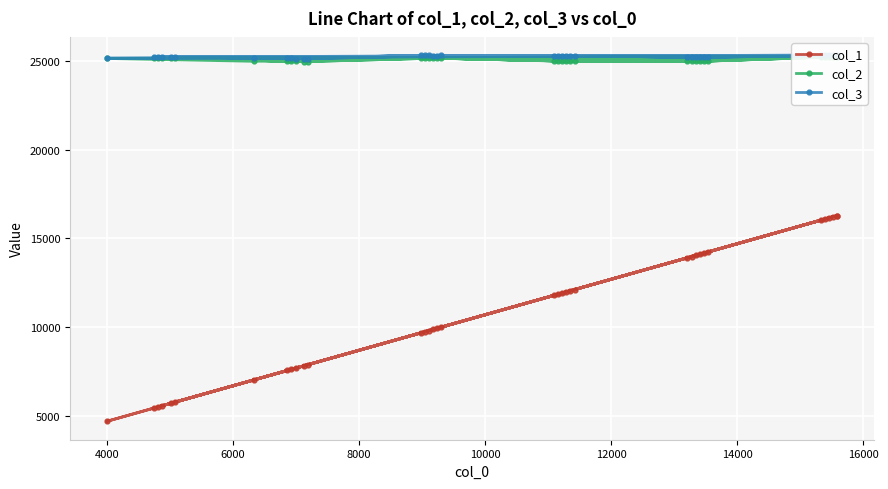

True or false: col_2 and col_1 intersect in this chart.

False